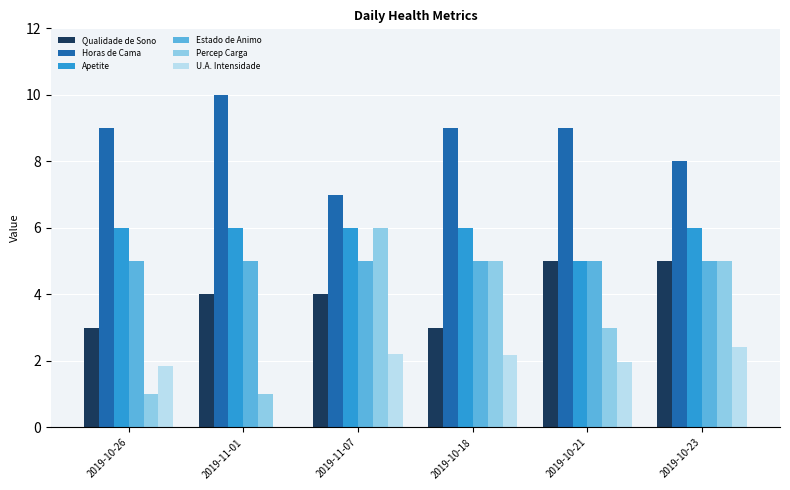

The value of Percep Carga at 2019-10-21 is 4.4. True or false?

False